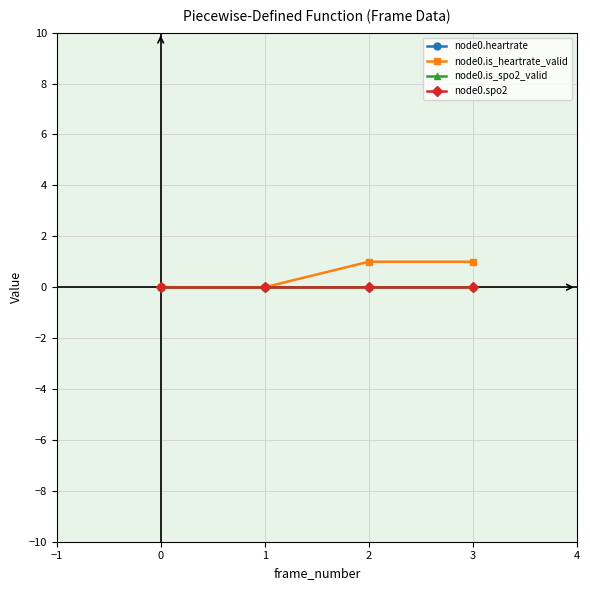

True or false: node0.heartrate has more than 2 points higher than both neighbors.

False